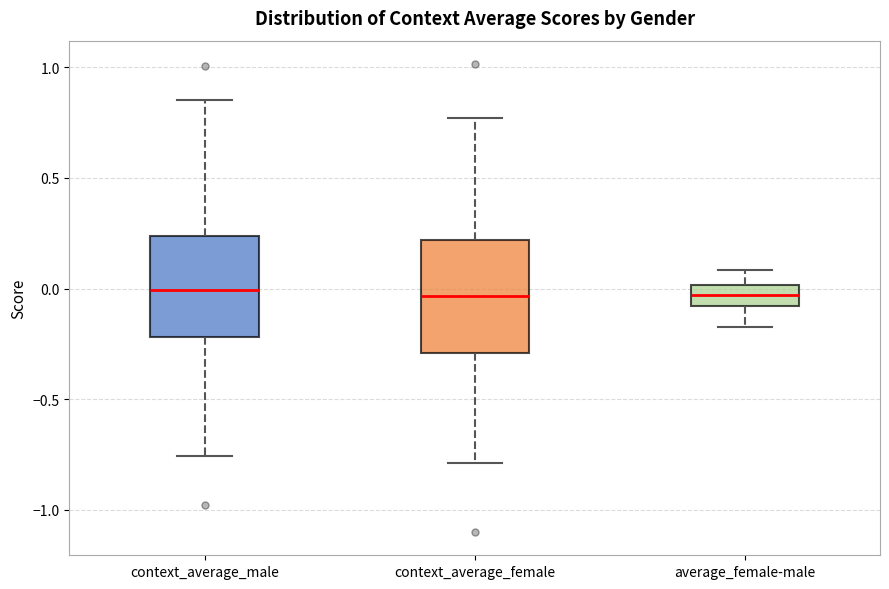

Reading left to right, transcribe this box plot: for each box, give where its median line is, the range the box spans, and where its two whiskers end, as read against the y-axis. The values are not printed on the chart, so give them approximately, as read against the axis.

context_average_male: median 0.00, box -0.20 to 0.25, whiskers -0.75 to 0.85
context_average_female: median -0.05, box -0.30 to 0.20, whiskers -0.80 to 0.75
average_female-male: median -0.05, box -0.10 to 0.00, whiskers -0.15 to 0.10